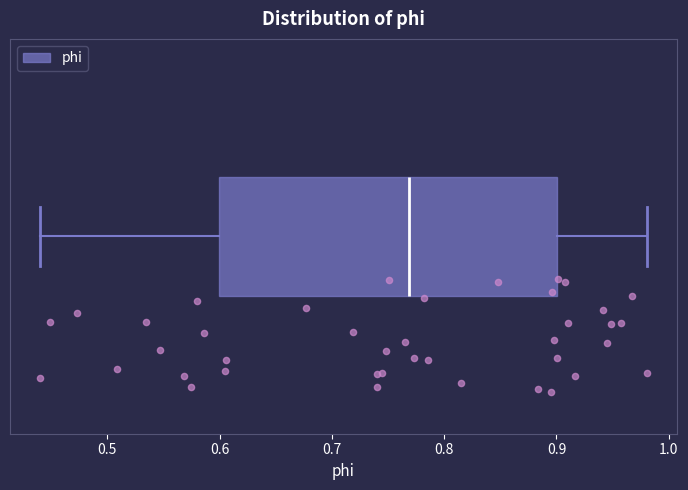

Transcribe this box plot: give where the median line is, the range the box spans, and where the two whiskers end, as read against the x-axis. The values are not printed on the chart, so give them approximately, as read against the axis.

median 0.77, box 0.60 to 0.90, whiskers 0.44 to 0.98